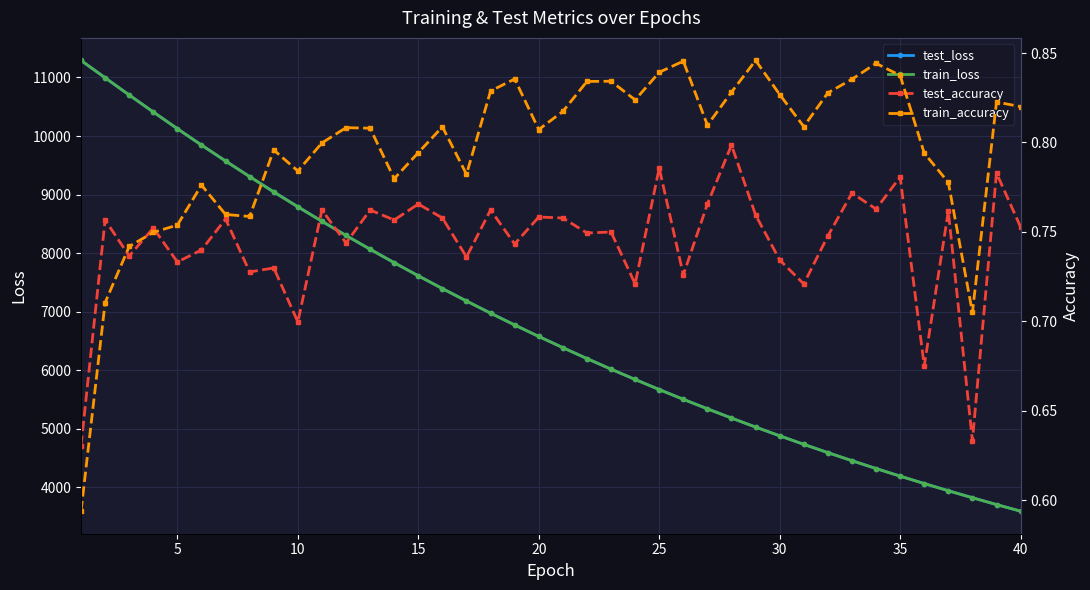

What is the difference between the maximum and minimum values in the test_accuracy series?

0.2